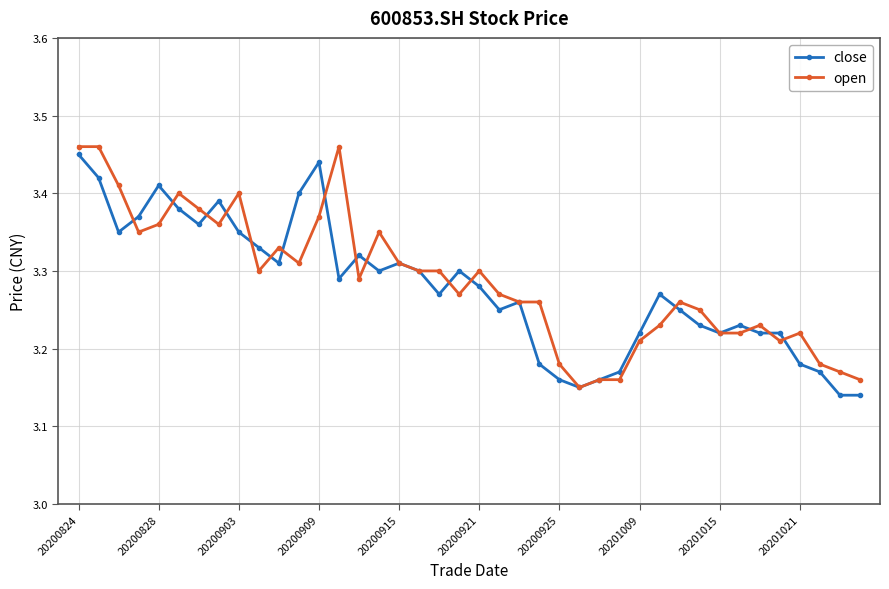

At how many categories does at least one series exceed 3?

40